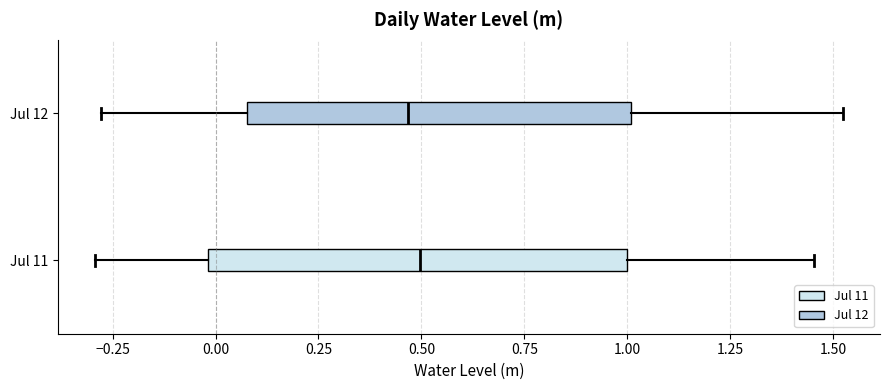

Reading bottom to top, read every box against the x-axis: the position of its median line, the range the box covers, and the ends of its whiskers. The values are not printed on the chart, so give them approximately, as read against the axis.

Jul 11: median 0.50, box 0.00 to 1.00, whiskers -0.30 to 1.45
Jul 12: median 0.45, box 0.10 to 1.00, whiskers -0.30 to 1.50